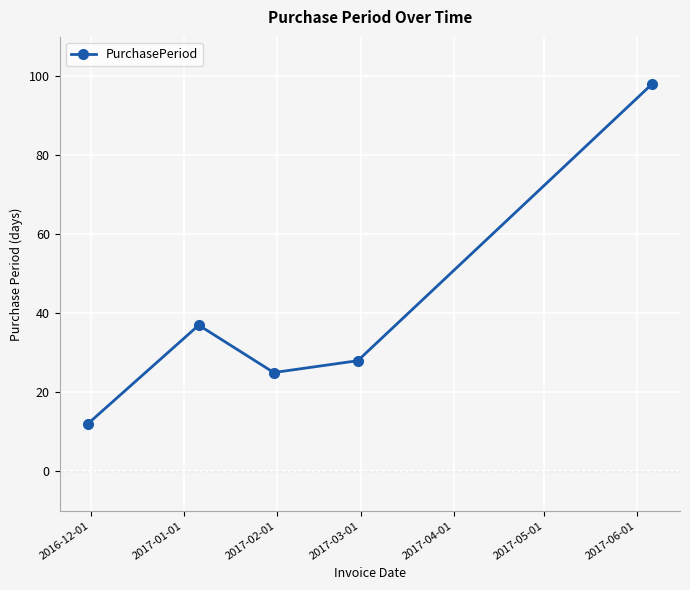

How many points are higher than both their immediate neighbors (excluding endpoints)?

1